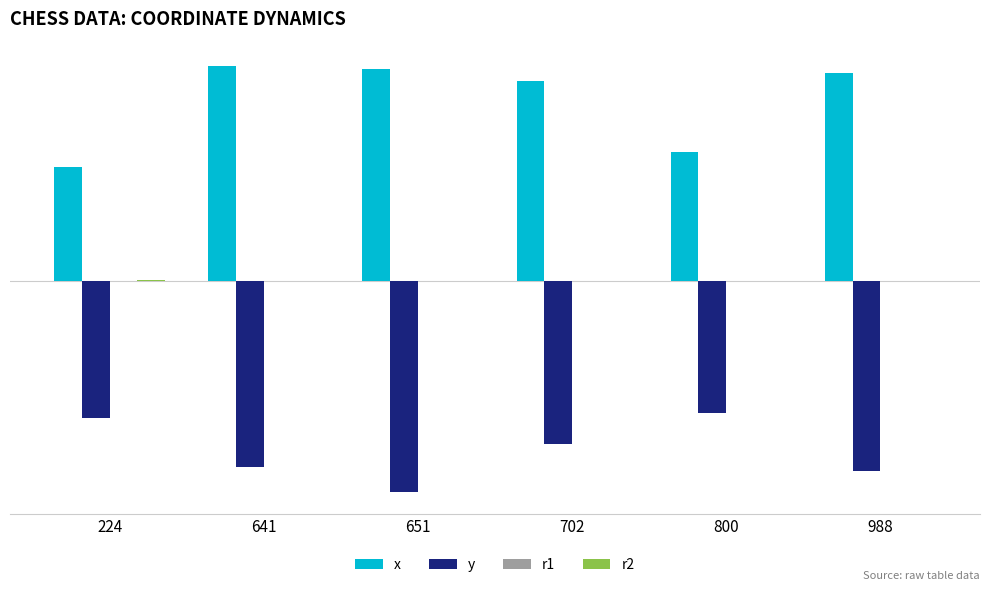

Reading left to right, what are all the values shown in this chart?

x: 224=194.0	641=366.2	651=360.9	702=340.8	800=220.0	988=354.2
y: 224=-233.6	641=-318.5	651=-361.6	702=-279.7	800=-225.3	988=-325.3
r1: 224=0.1	641=-0.5	651=-0.6	702=-0.1	800=0.1	988=-0.9
r2: 224=0.5	641=0.1	651=-0.0	702=-0.0	800=0.0	988=0.1